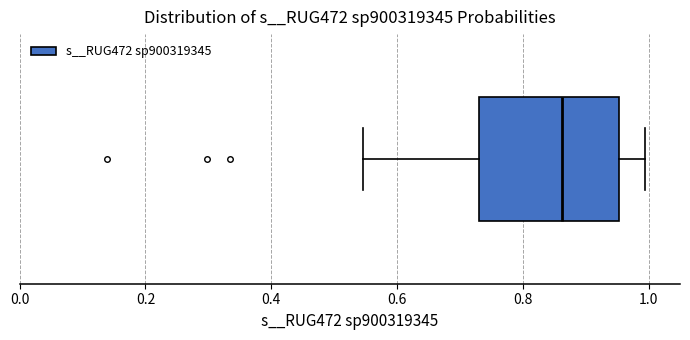

Where does the right whisker of the box end on the x-axis? The values are not printed on the chart, so give them approximately, as read against the axis.

1.00